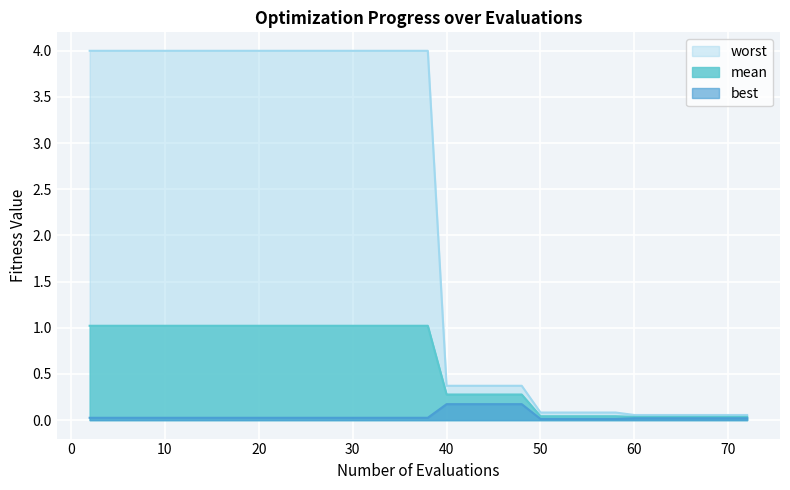

What is the difference between the maximum and minimum values in the mean series?

1.0